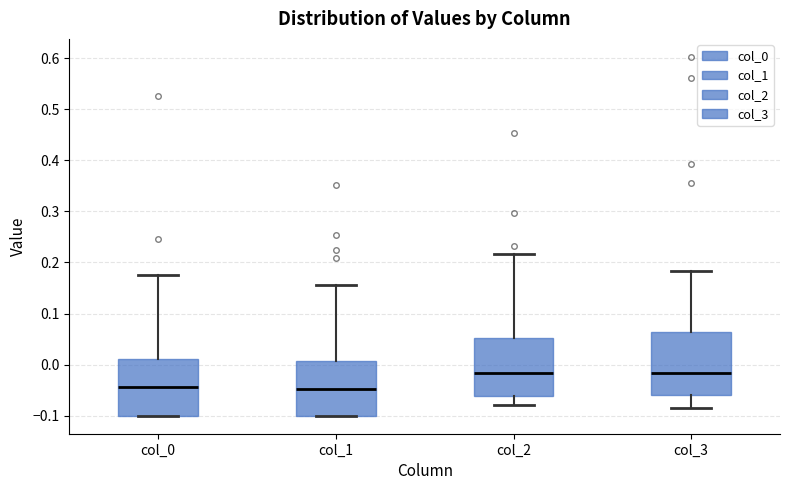

Where does the median line of the box for col_0 sit on the y-axis? The values are not printed on the chart, so give them approximately, as read against the axis.

-0.04